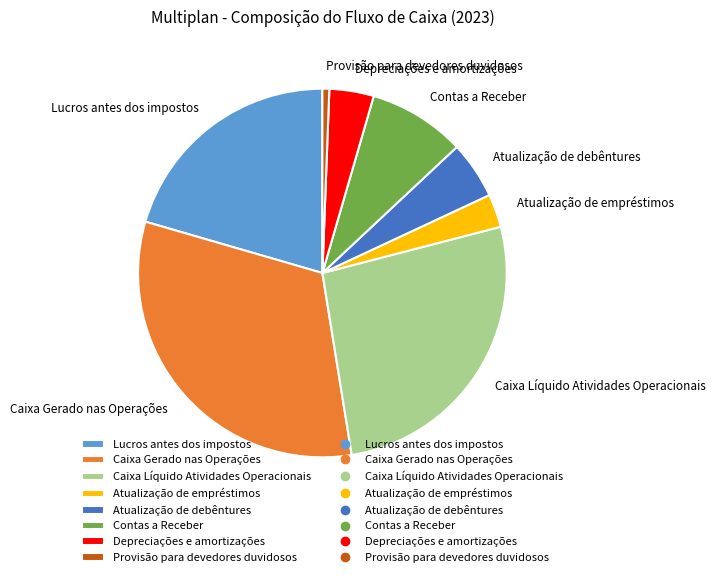

Is it true that Provisão para devedores duvidosos is 11% of the pie?

False